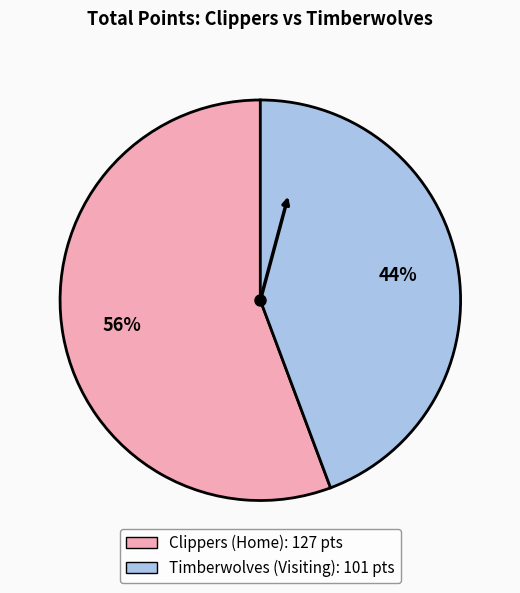

To the nearest percent, what is the average slice percentage?

50%